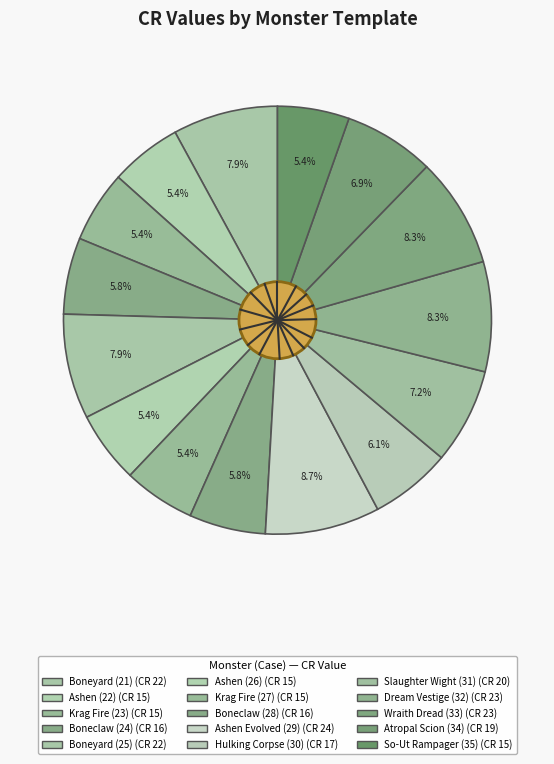

Combined, do Ashen (26) and Krag Fire (27) account for over 50%?

No